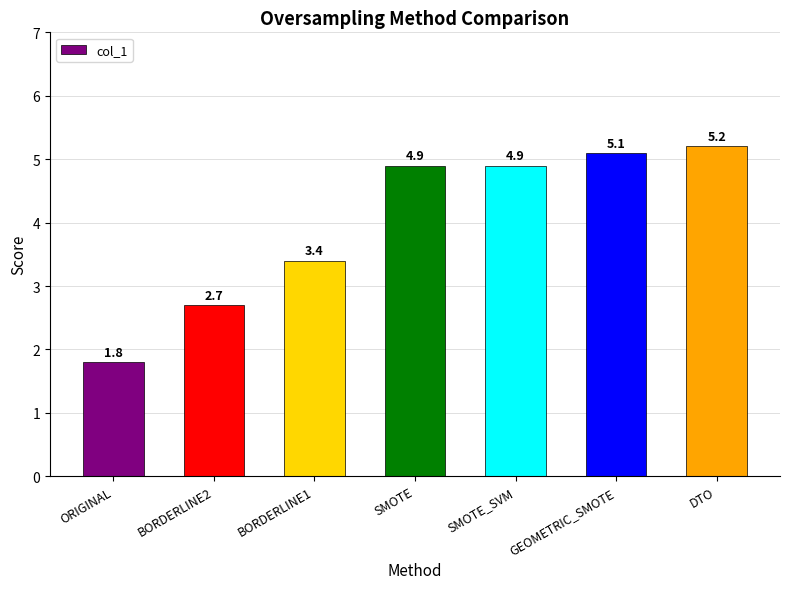

What is the difference between the second highest and second lowest values?

2.4